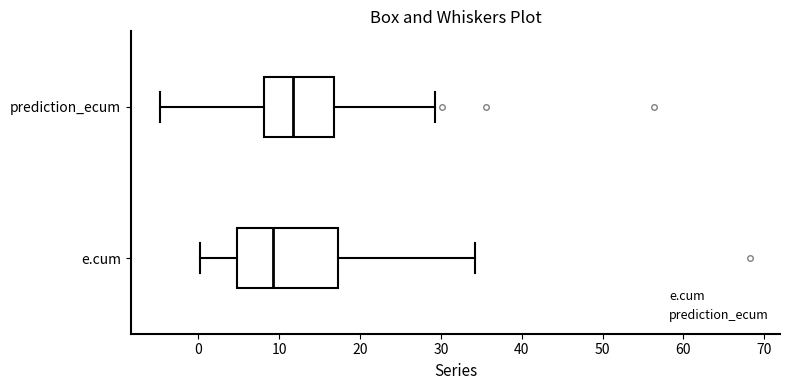

Which box is the widest, from its left edge to its right edge?

e.cum